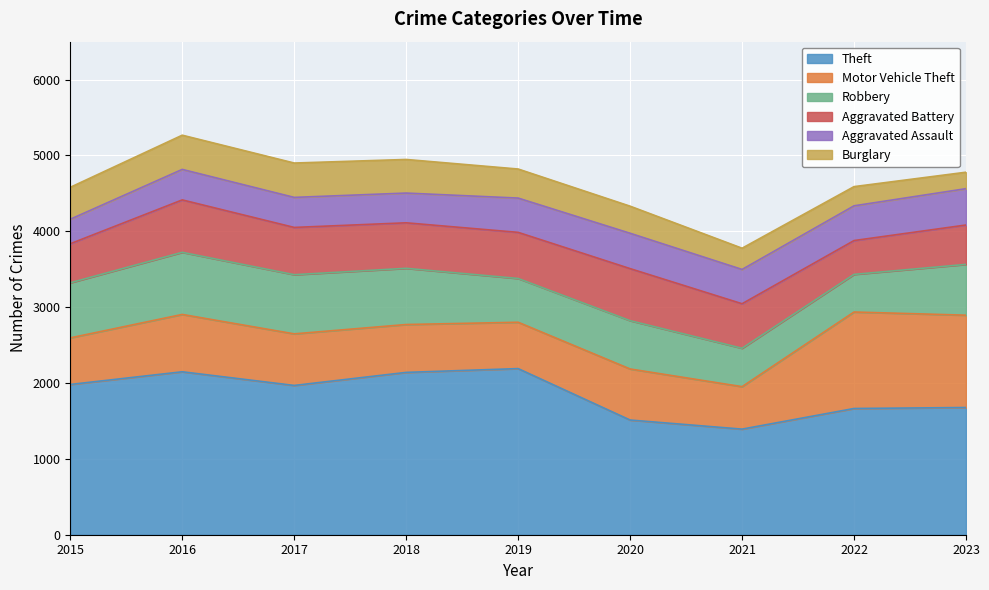

Reading right to left, what are all the values shown in this chart?

Theft: 1677	1664	1392	1512	2190	2140	1968	2148	1981
Motor Vehicle Theft: 1217	1272	560	673	611	631	680	756	614
Robbery: 670	496	506	637	577	741	780	819	726
Aggravated Battery: 519	446	587	686	608	600	623	691	515
Aggravated Assault: 479	458	452	466	452	392	396	402	323
Burglary: 217	253	280	357	383	443	453	451	421